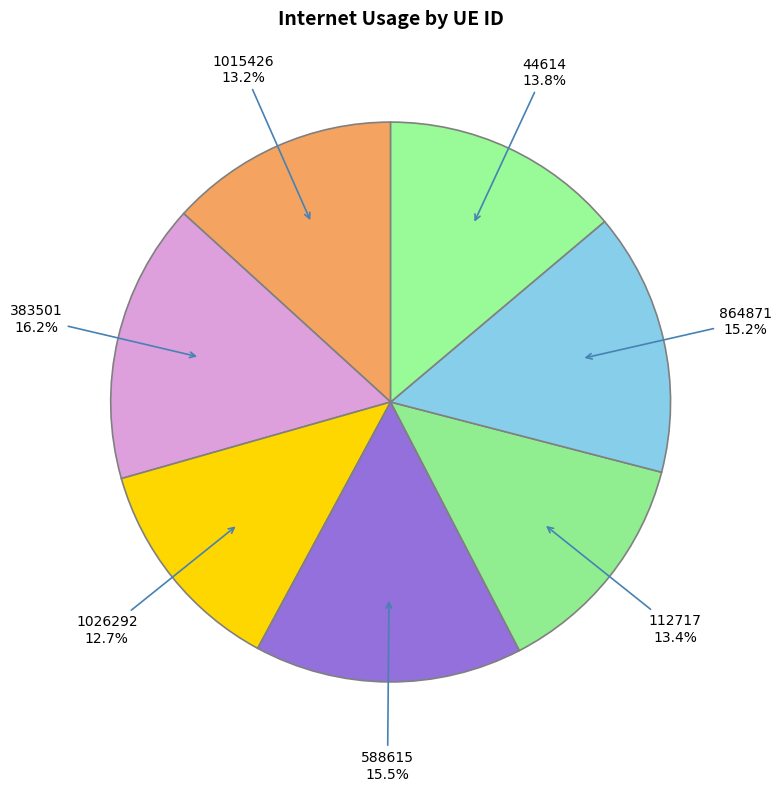

How many segments does this pie chart have?

7